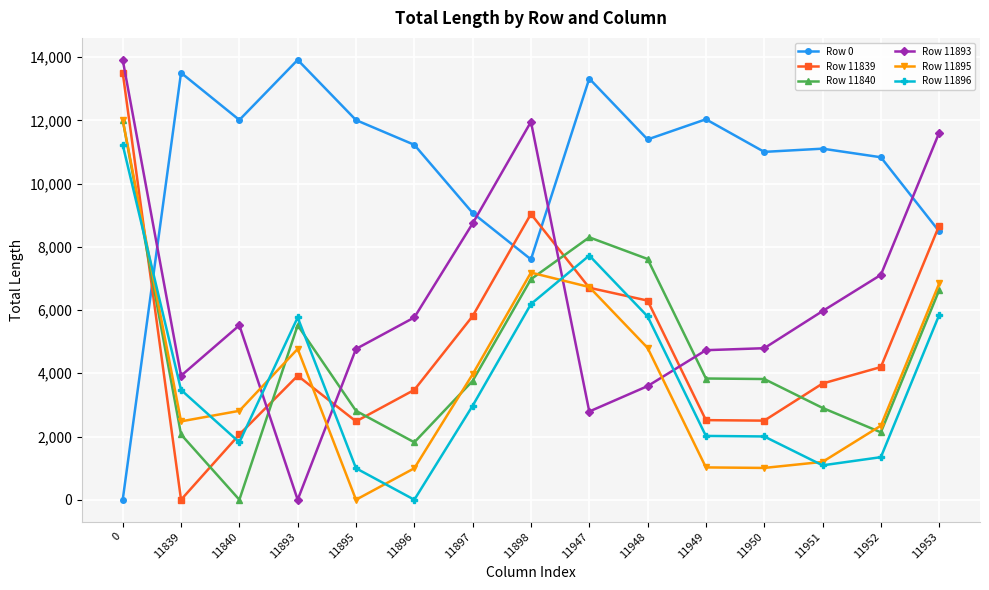

At 11949, list the series in order from largest to smallest.

Row 0, Row 11893, Row 11840, Row 11839, Row 11896, Row 11895